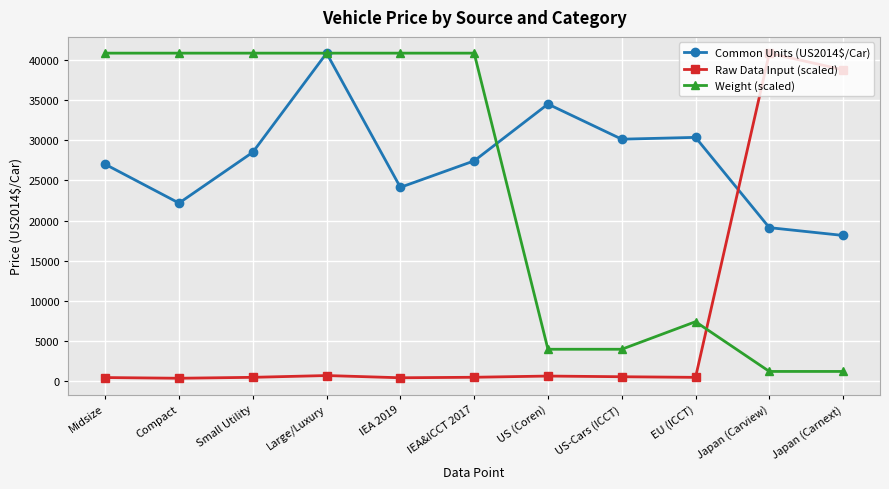

True or false: Raw Data Input (scaled) has more than 1 points higher than both neighbors.

True